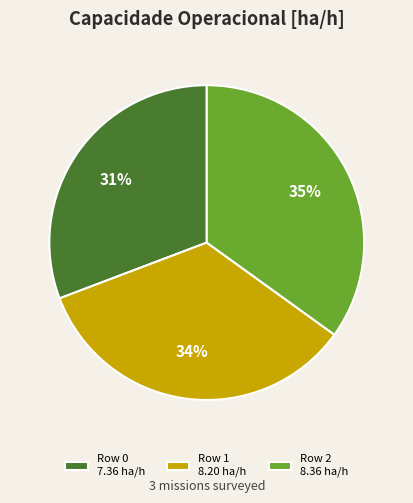

Is it true that Row 0 is 31% of the pie?

True